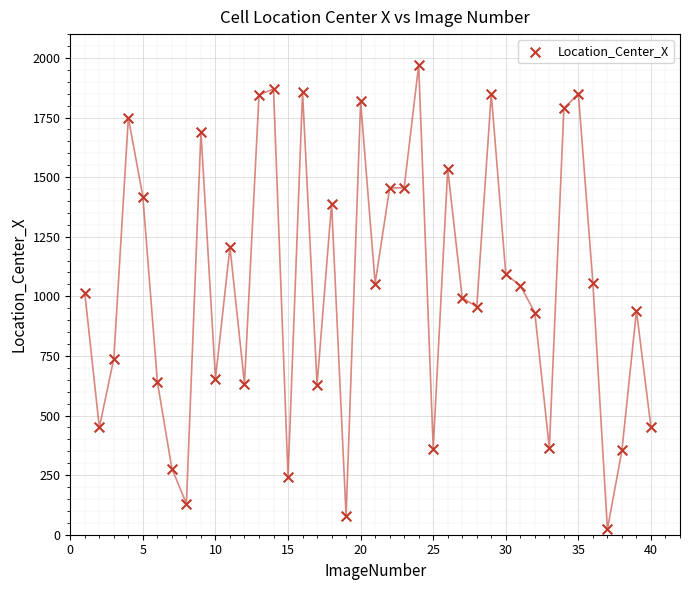

What is the range of X values (max minus min)?

39.0